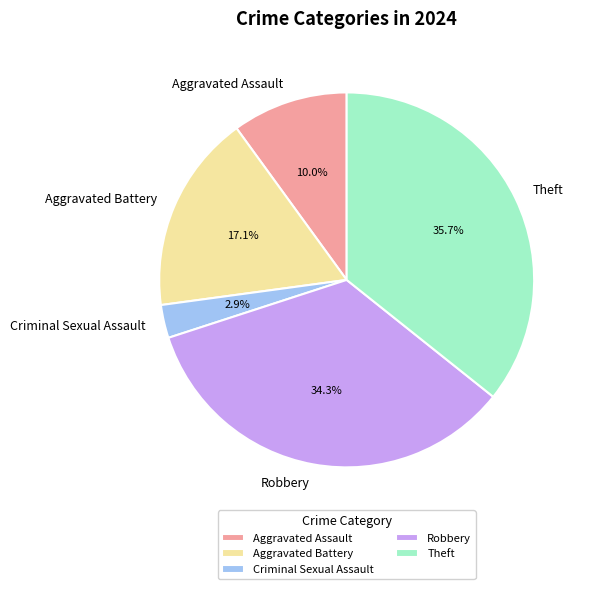

What is the ratio of the value at Robbery to the value at Aggravated Assault?

3.4